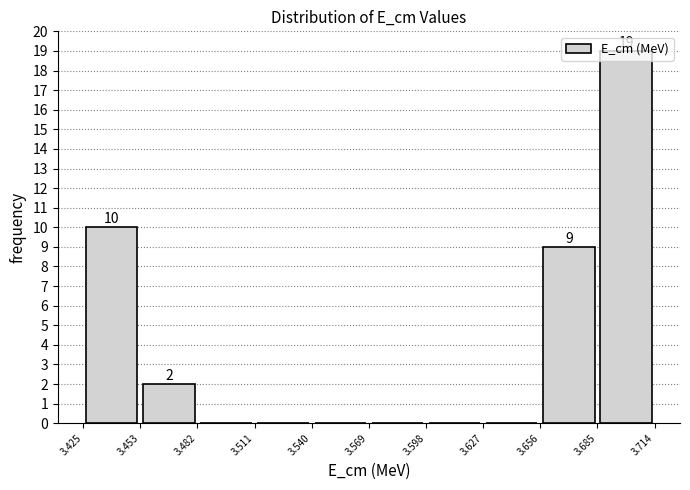

Over which range of the x-axis is the bar tallest?

3.685 to 3.714